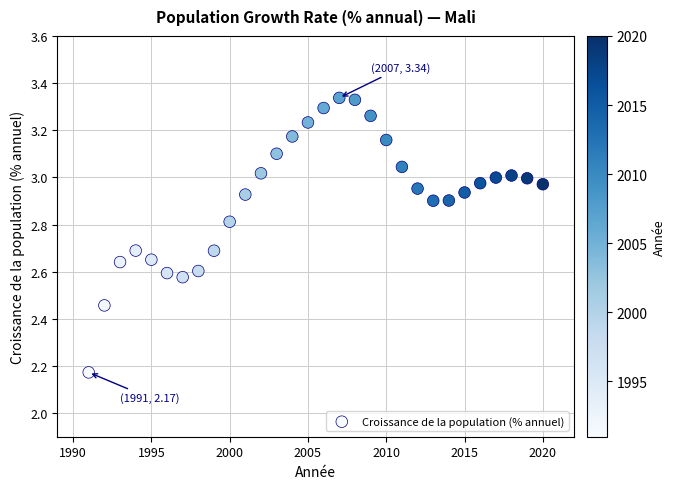

What is the range of X values (max minus min)?

29.0